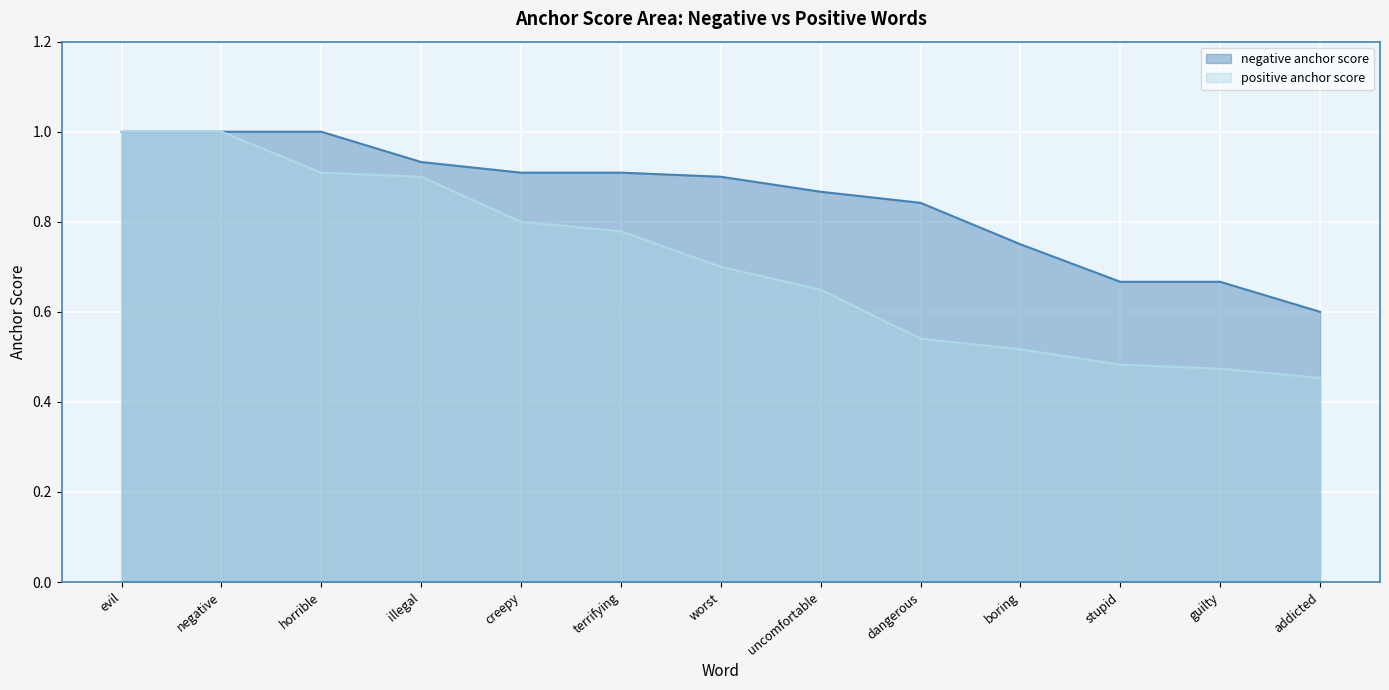

Count the negative anchor score values in the range 0 to 1.

13